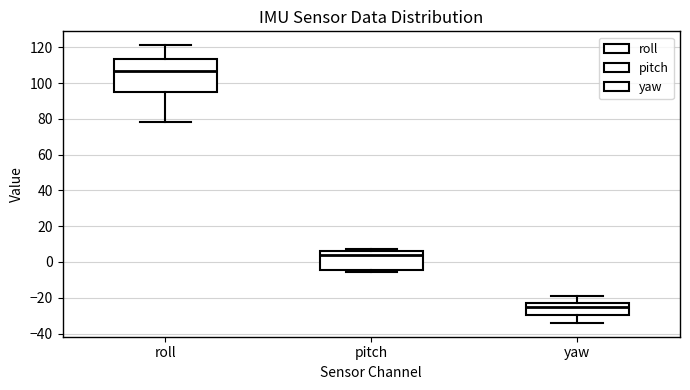

Which box is the tallest, from its lower edge to its upper edge?

roll